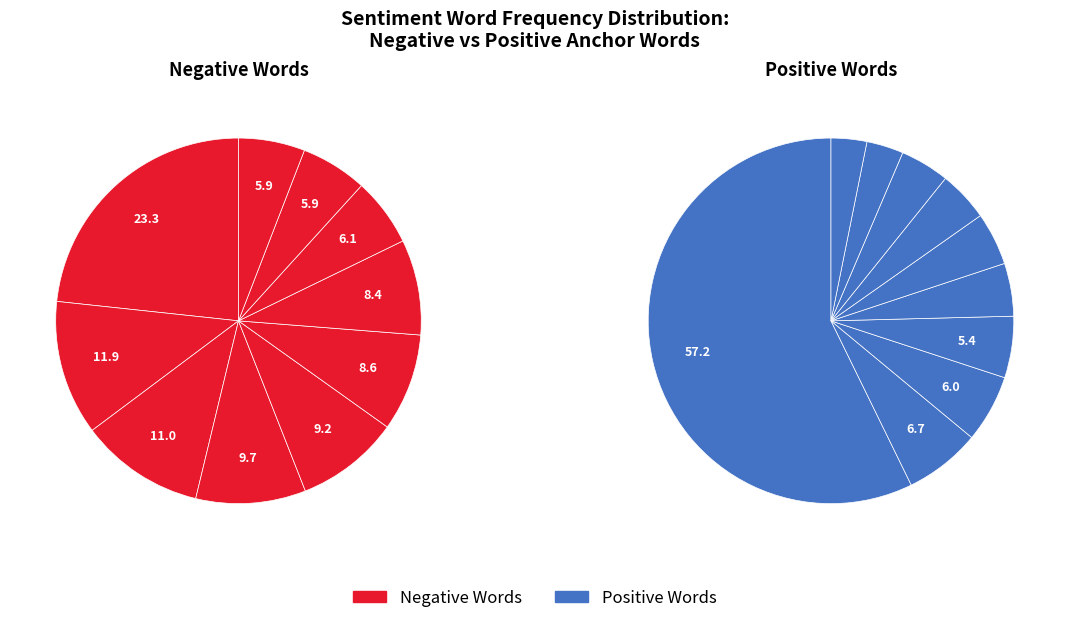

What percentage is NOT represented by bad?

94.1%